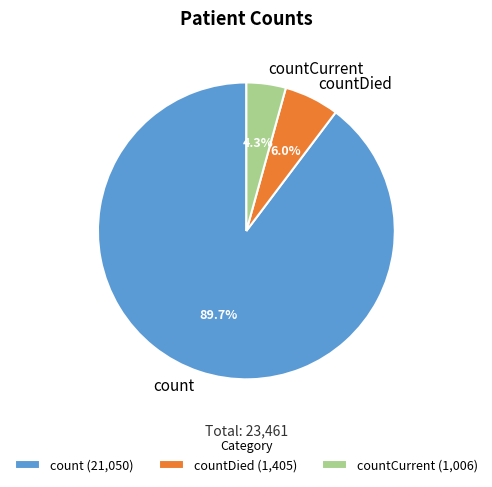

Count the number of slices in the pie.

3